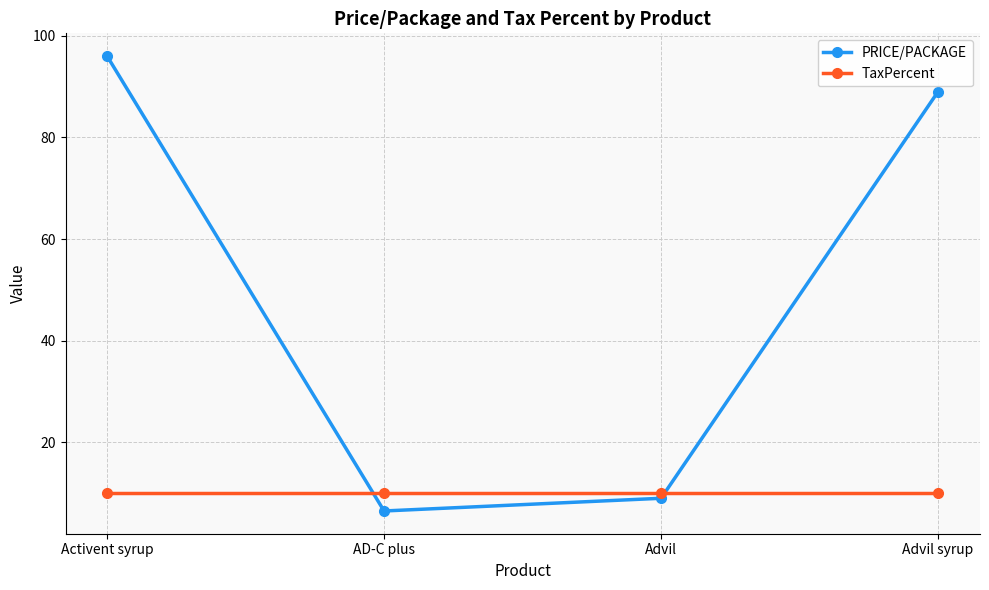

How many categories are shown in the chart?

4